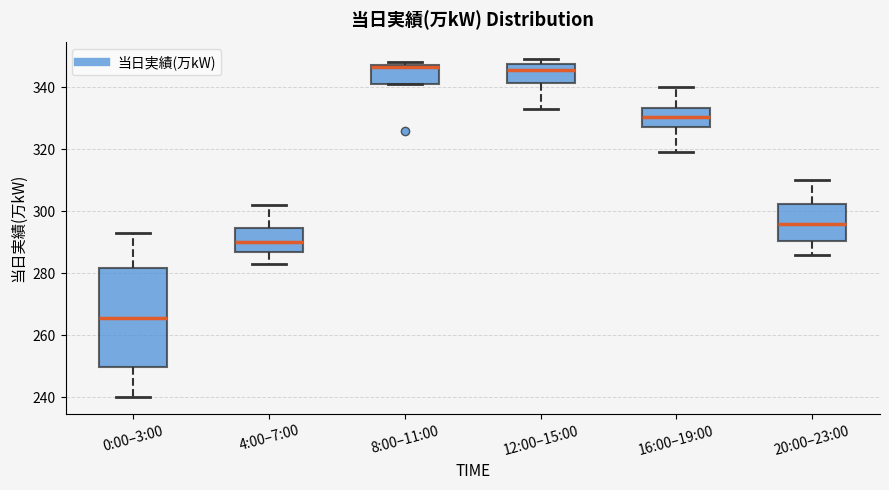

Comparing the boxes themselves (not the whiskers), which one is the tallest?

0:00–3:00